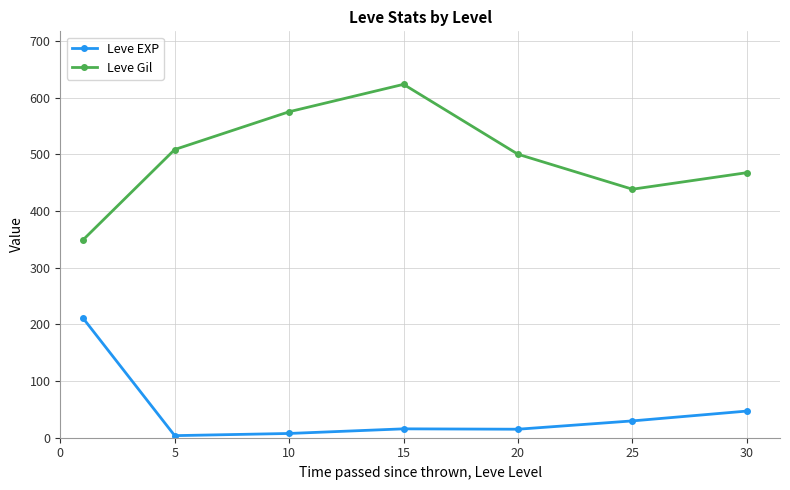

In Leve EXP, how many points are higher than both neighbors (excluding endpoints)?

1